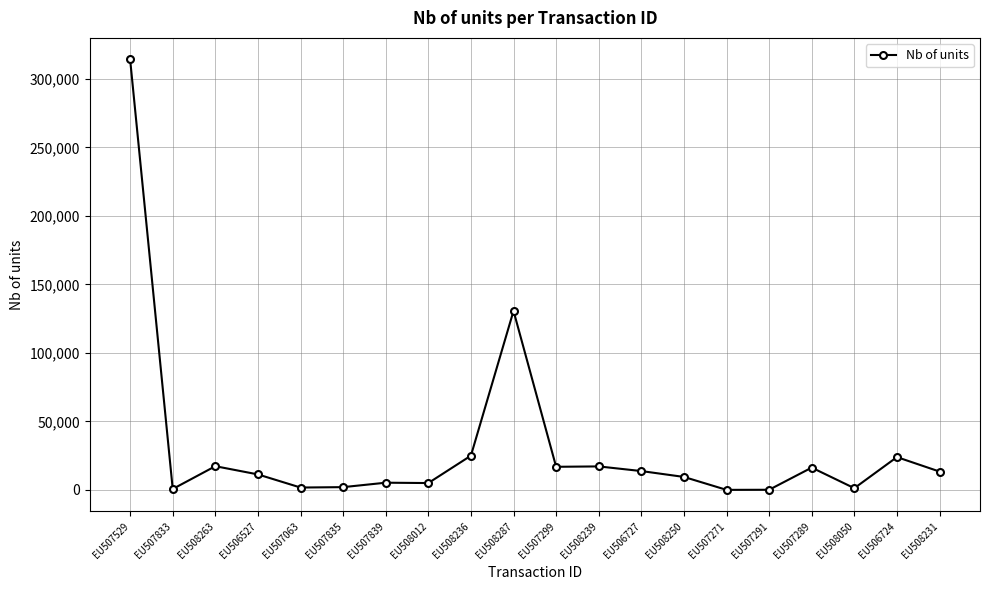

At which category does the data reach its first local valley?

EU507833